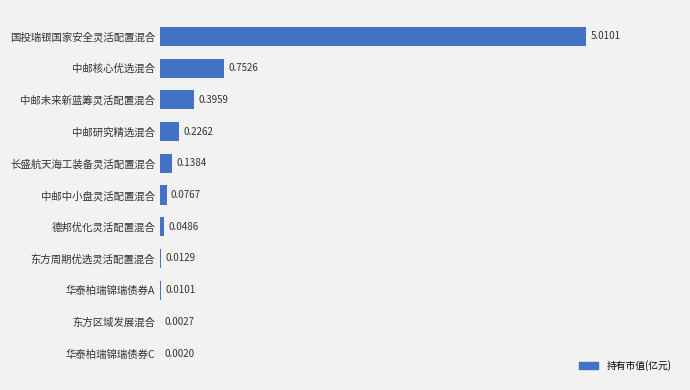

What is the sum of all values?

6.7